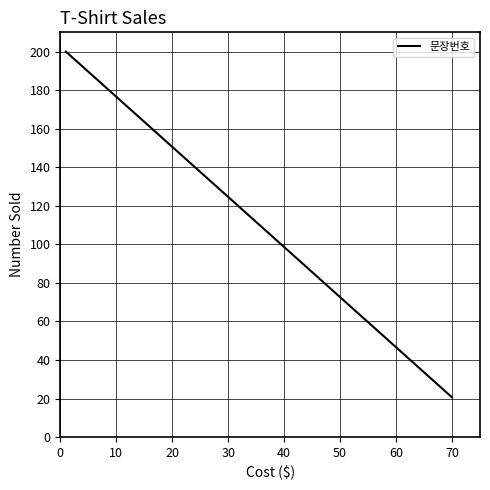

What is the greatest value displayed?

200.0